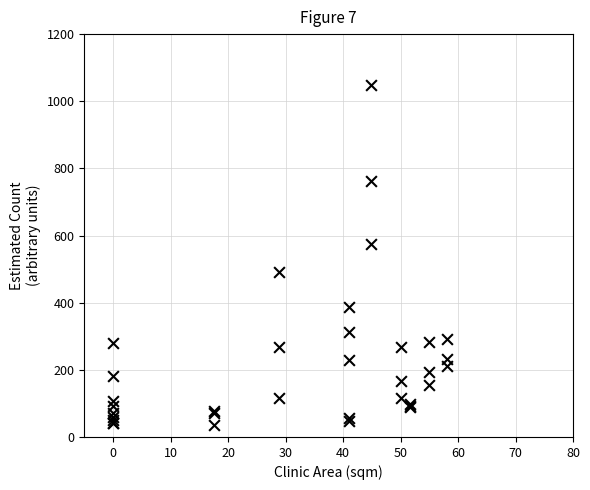

What Y value in the scatter plot is closest to 541?

575